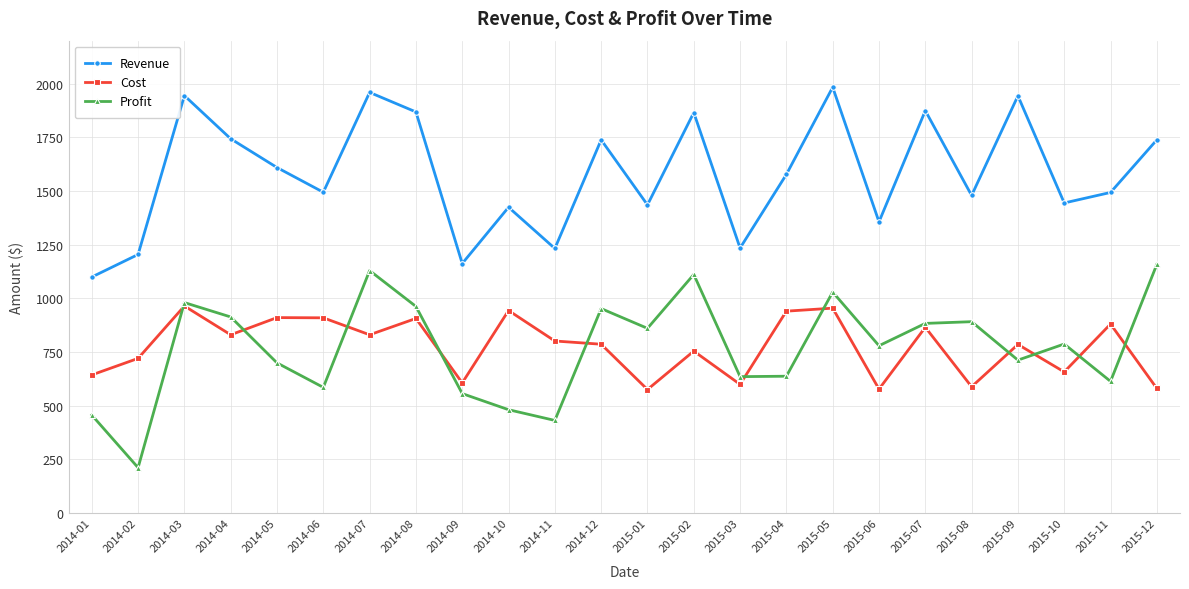

What is the spread (max minus min) of values at 2014-10?

943